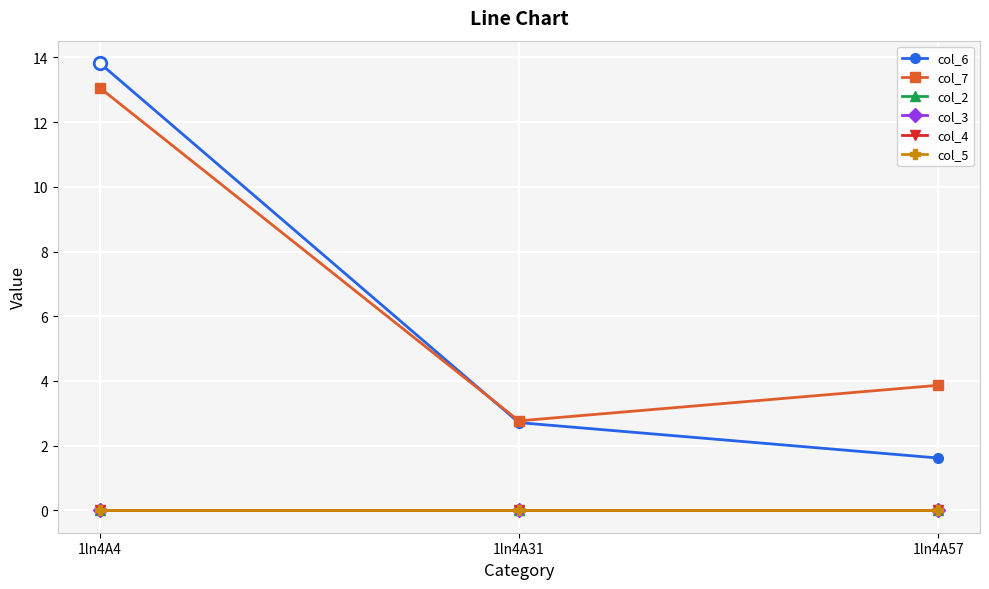

Which has a higher value, 1ln4A57 or 1ln4A31?

1ln4A31